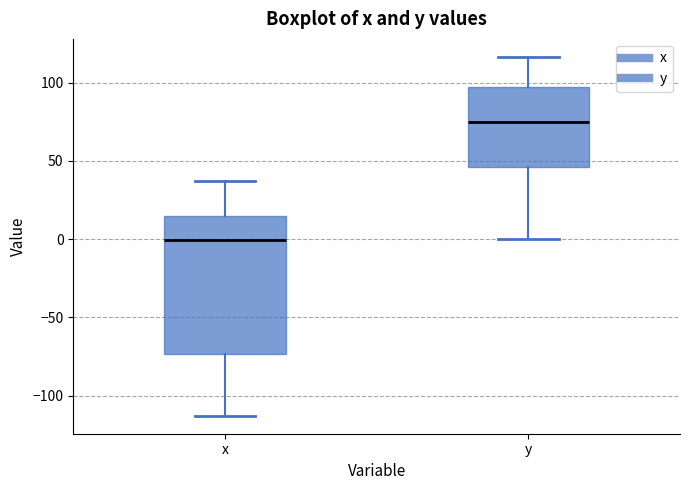

Reading left to right, transcribe this box plot: for each box, give where its median line is, the range the box spans, and where its two whiskers end, as read against the y-axis. The values are not printed on the chart, so give them approximately, as read against the axis.

x: median 0, box -75 to 15, whiskers -115 to 35
y: median 75, box 45 to 100, whiskers 0 to 115